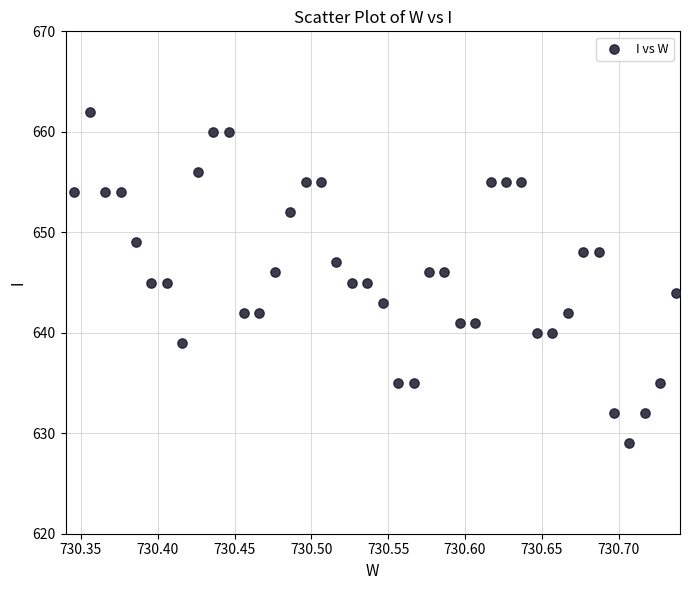

What is the range of Y values (max minus min)?

33